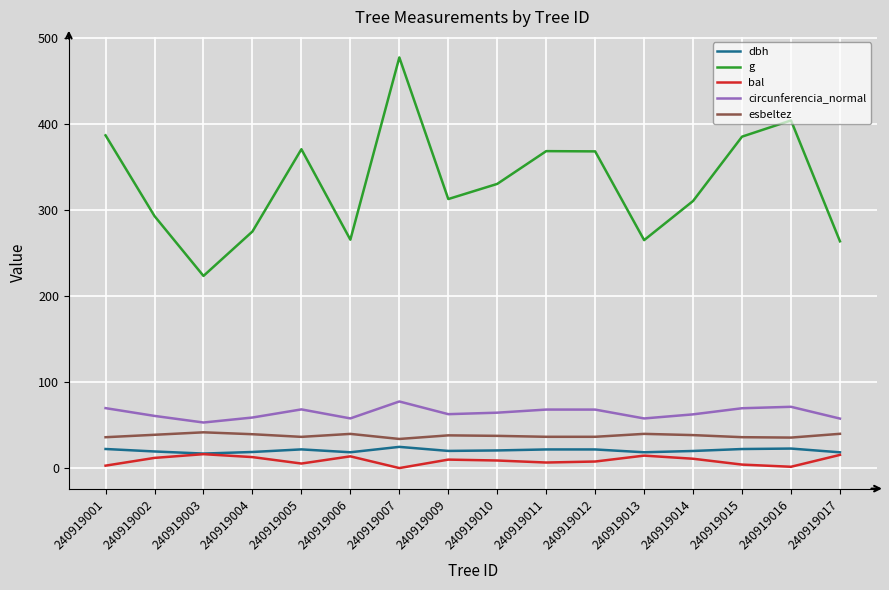

Read the circunferencia_normal value at 240919006.

57.8